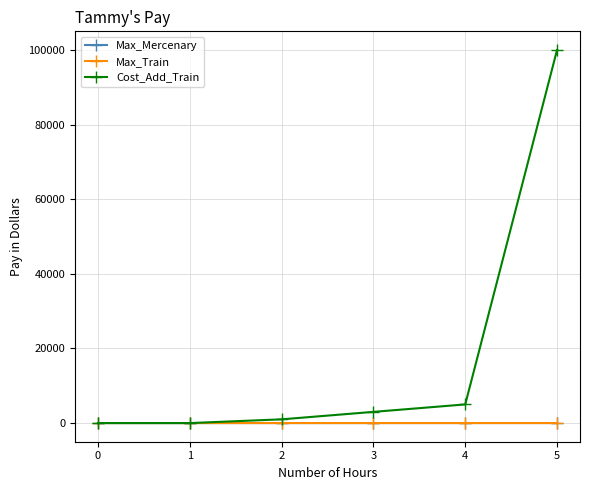

What is the highest value of the Cost_Add_Train series?

99999